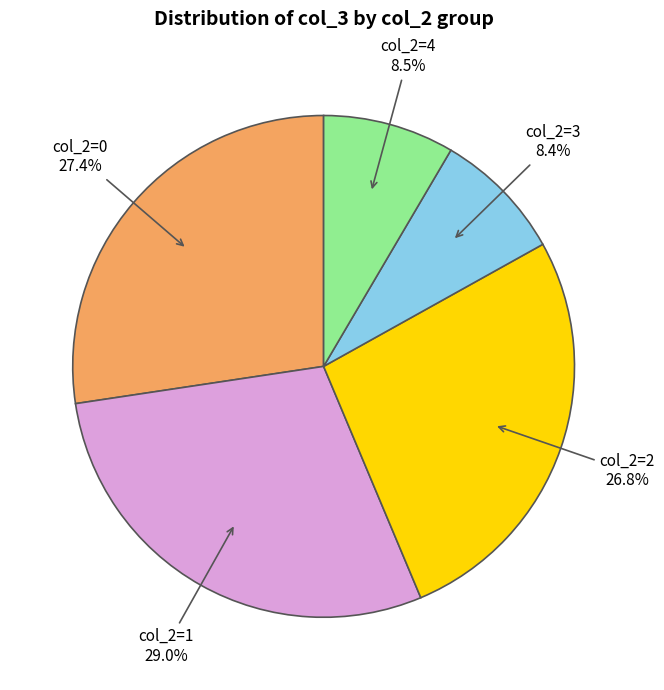

Do col_2=0 and col_2=2 together represent more than half of the pie?

Yes